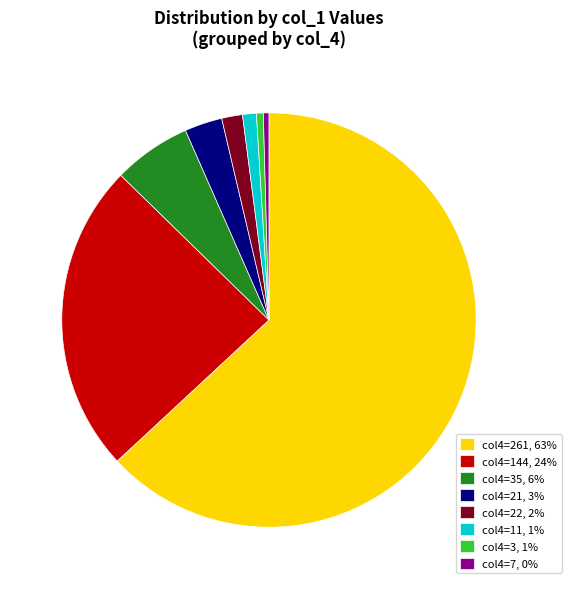

Which category has the biggest portion of the pie?

col4=261, 63%